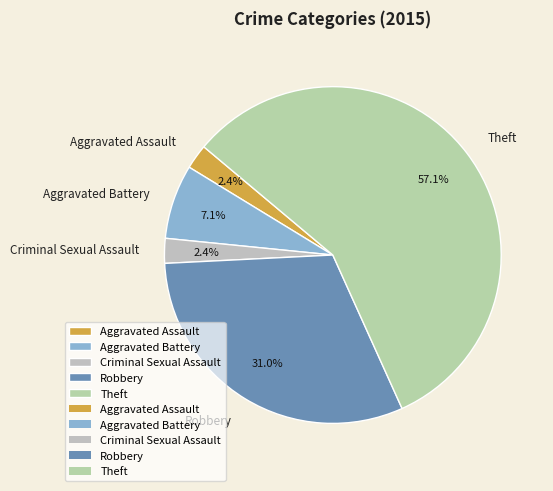

To the nearest percent, what is the difference between the Aggravated Battery and Criminal Sexual Assault slice percentages?

5%